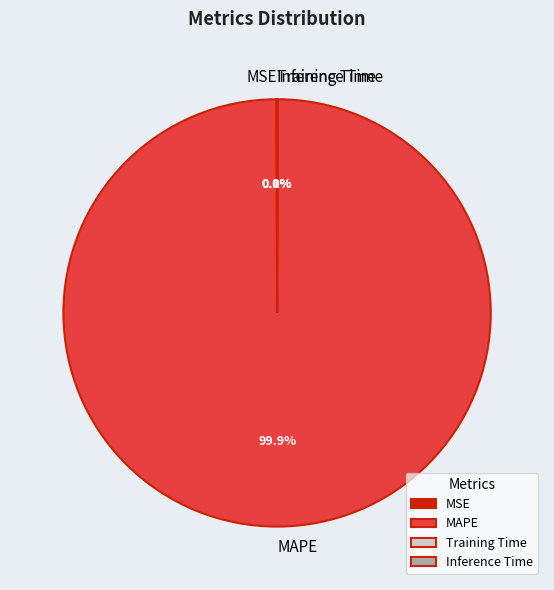

Is MAPE the majority of the pie?

Yes